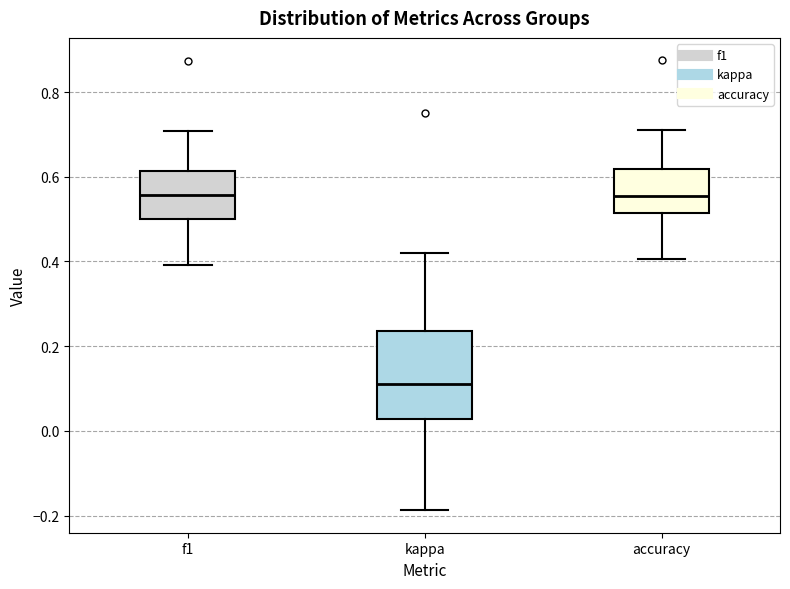

Comparing the boxes themselves (not the whiskers), which one is the tallest?

kappa